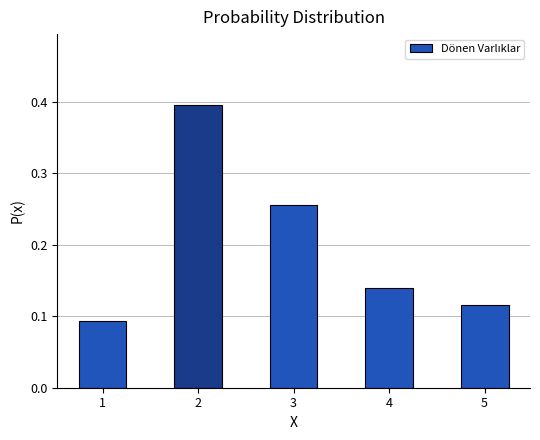

What is the sum of the values at 4 and 3?

0.4